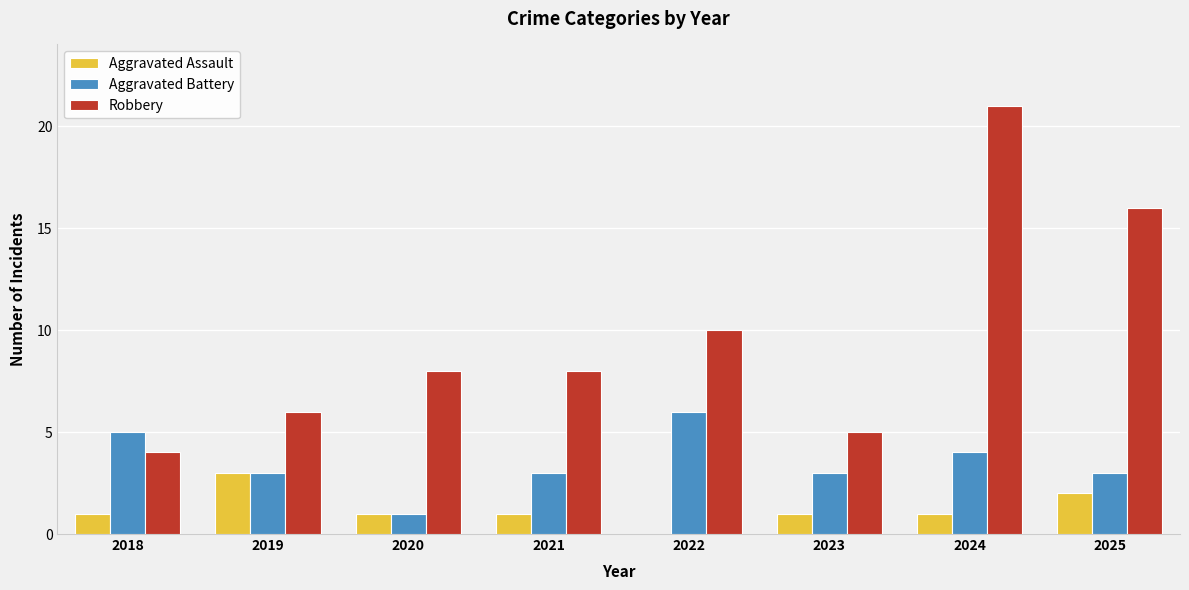

How many values in Aggravated Assault are above zero?

7